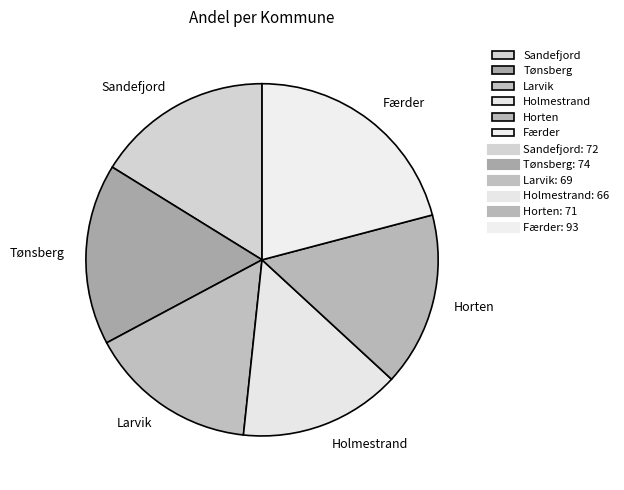

How many slices are in this pie chart?

6